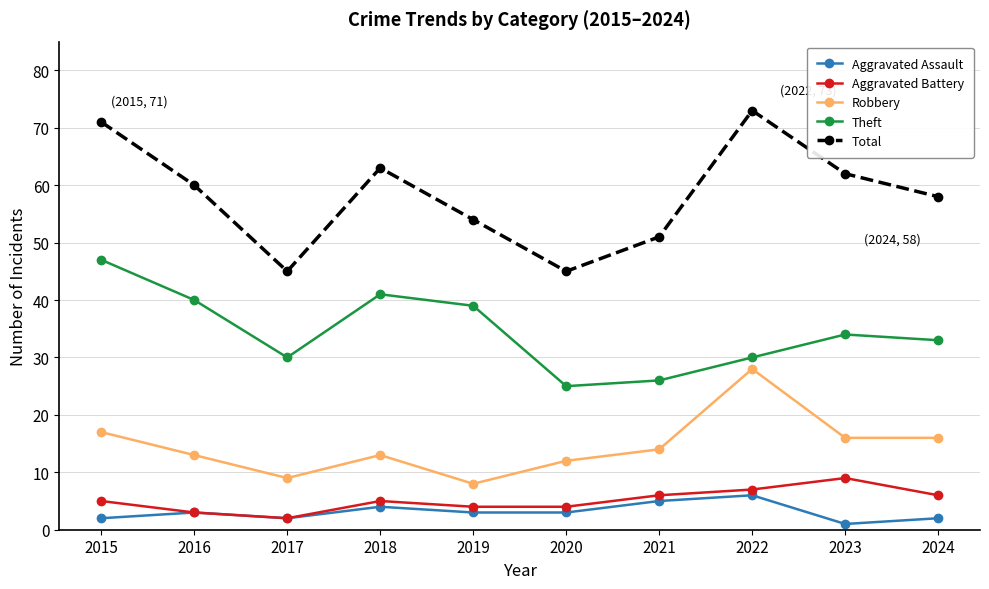

What is the approximate value of Aggravated Battery at 2015?

5